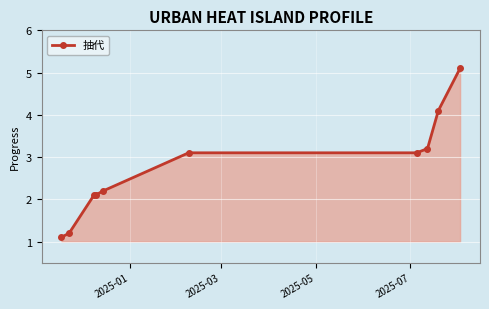

What is the maximum value shown in the chart?

5.1